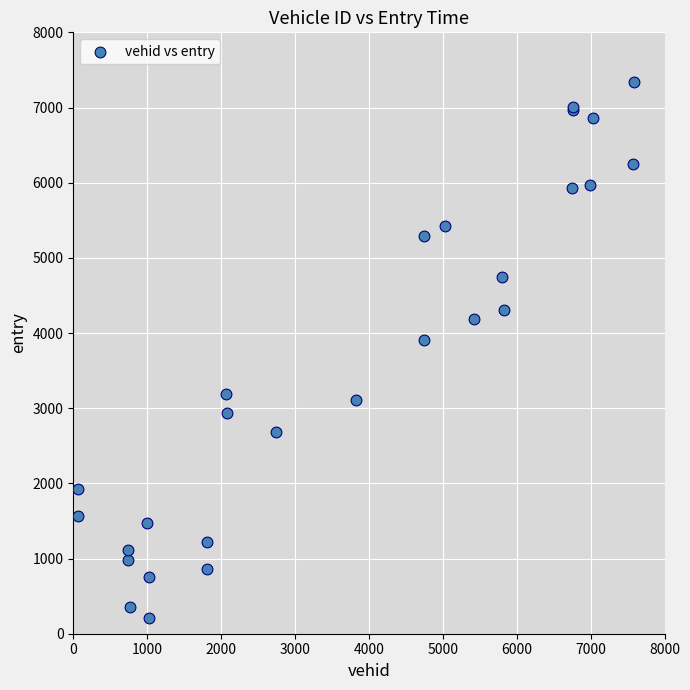

What Y value in the scatter plot is closest to 3773?

3904.2